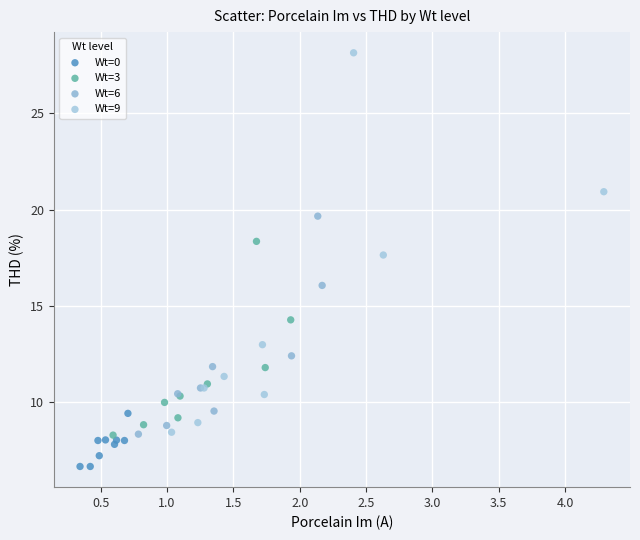

Which series contains the highest Y value?

Wt=9